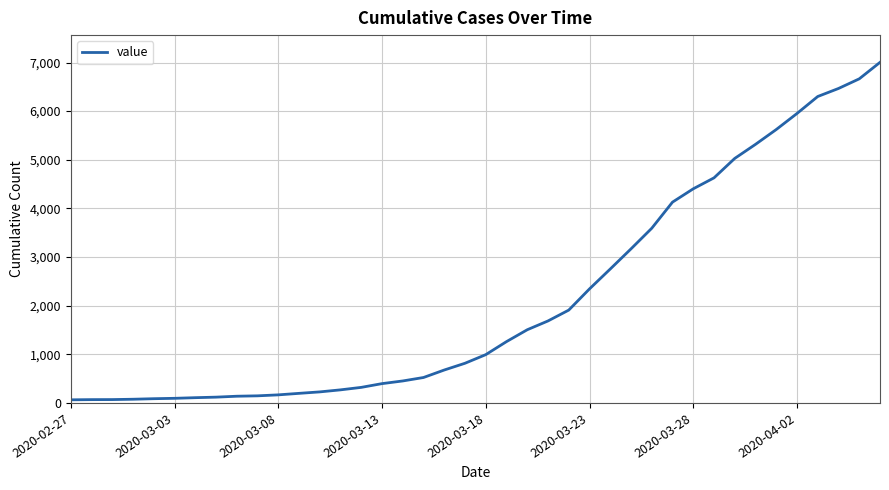

What is the greatest value displayed?

7003